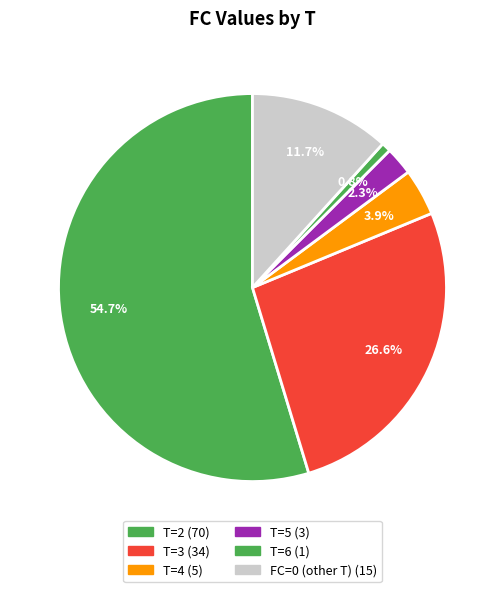

Count the number of slices in the pie.

6